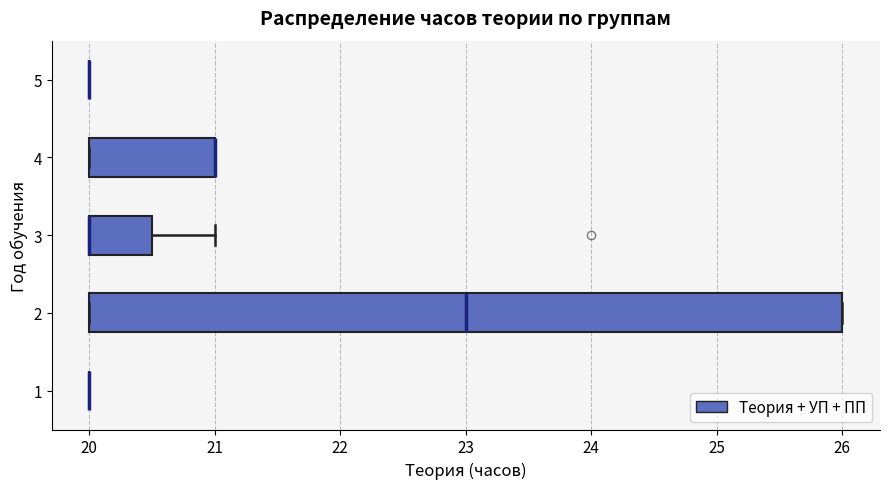

Reading bottom to top, read every box against the x-axis: the position of its median line, the range the box covers, and the ends of its whiskers. The values are not printed on the chart, so give them approximately, as read against the axis.

1: box collapsed to a line at 20.0, whiskers 20.0 to 20.0
2: median 23.0, box 20.0 to 26.0, whiskers 20.0 to 26.0
3: median 20.0 (drawn on the box's left edge), box 20.0 to 20.5, whiskers 20.0 to 21.0
4: median 21.0 (drawn on the box's right edge), box 20.0 to 21.0, whiskers 20.0 to 21.0
5: box collapsed to a line at 20.0, whiskers 20.0 to 20.0